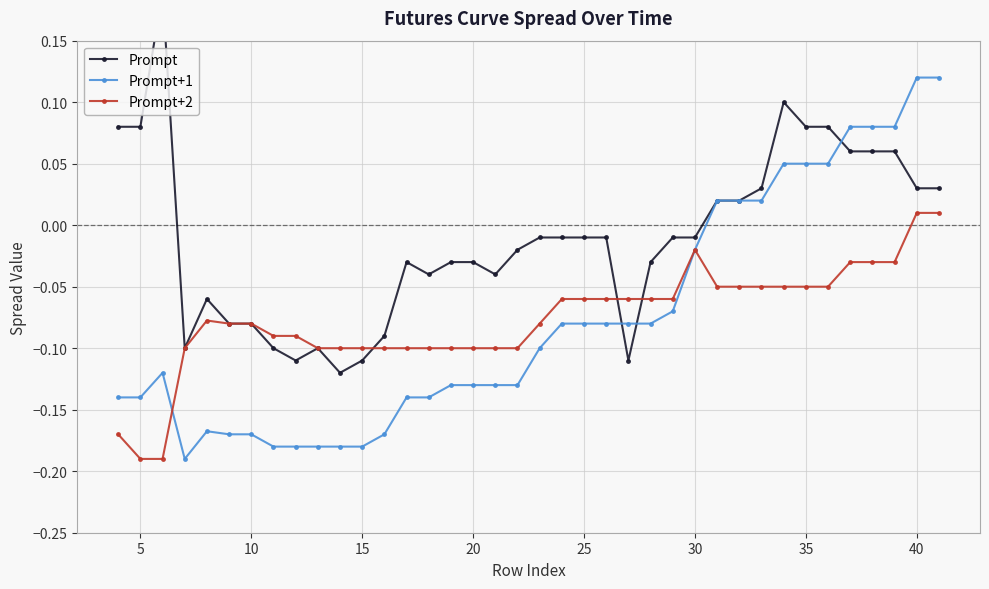

True or false: Prompt+1 has a value of -0.0 at 5.

False